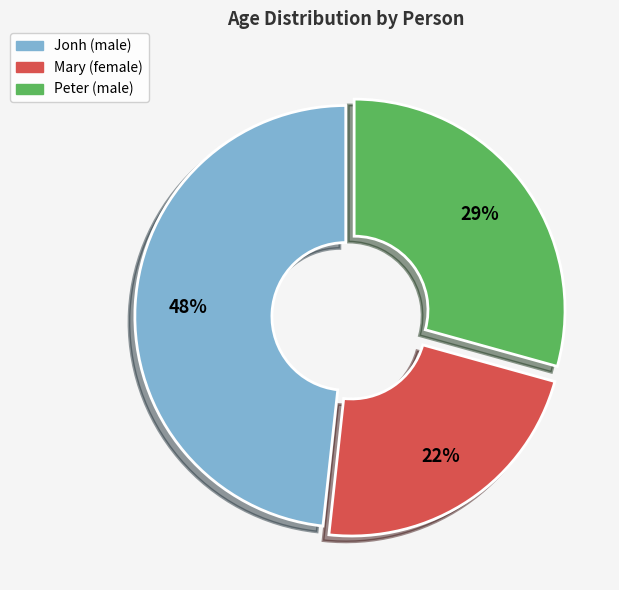

Is Mary (female) the majority of the pie?

No